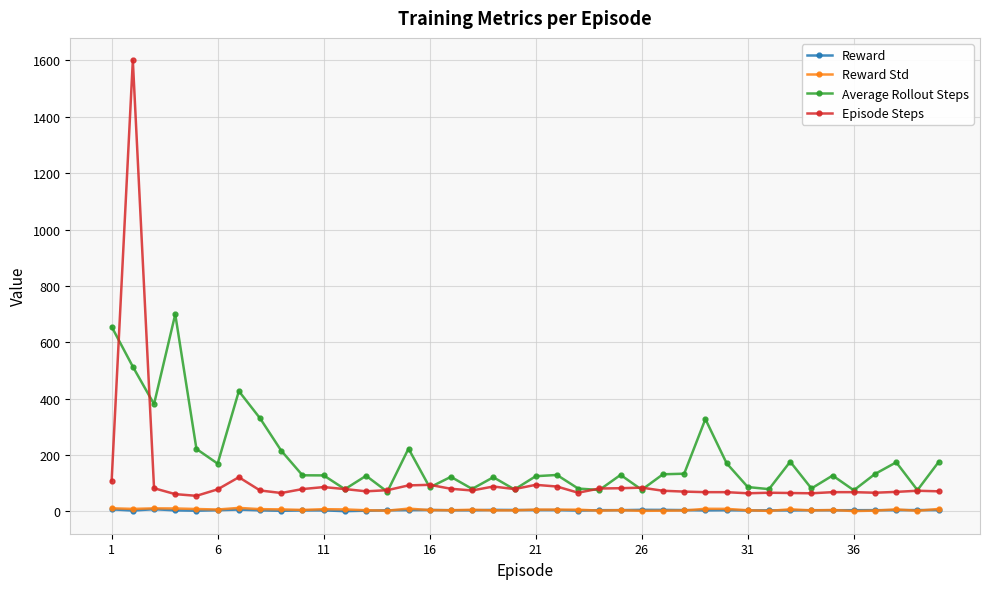

Which series has the largest total across all categories?

Average Rollout Steps